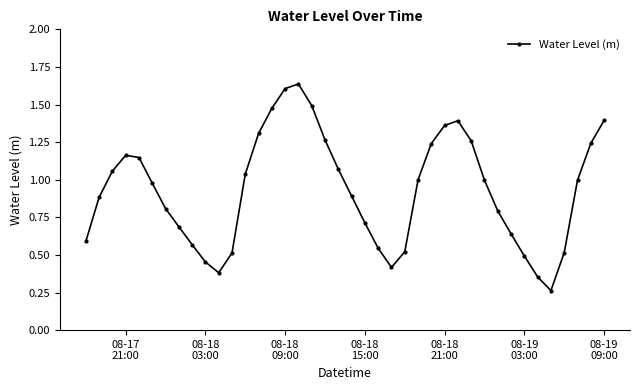

What is the average value?

0.9